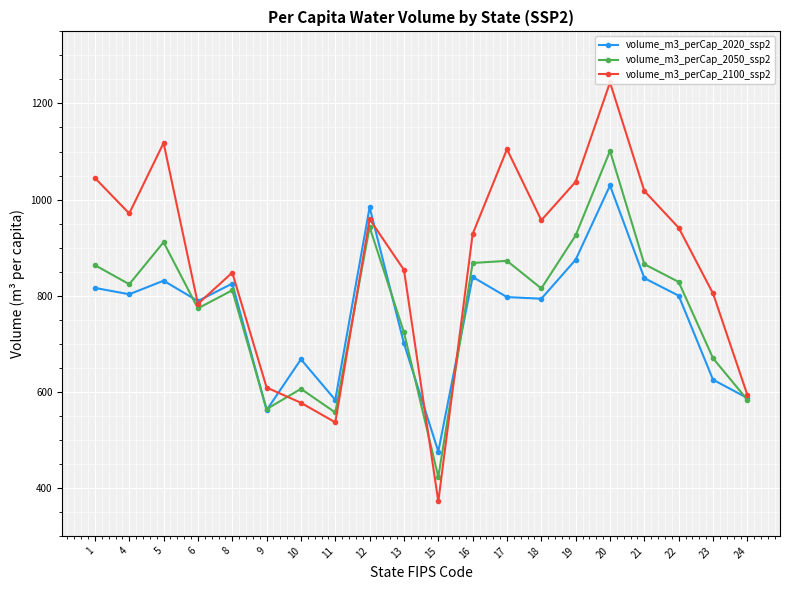

What is the average value of the volume_m3_perCap_2050_ssp2 series?

776.4